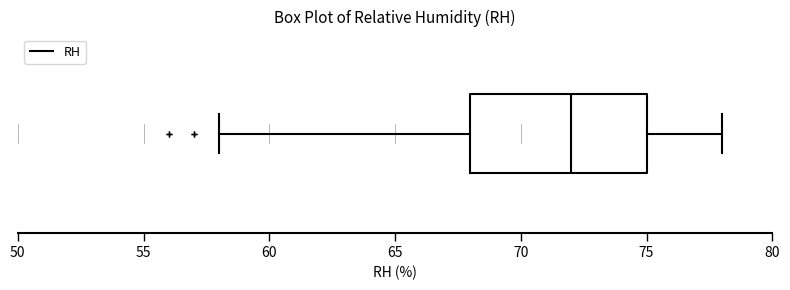

Read this box plot against the x-axis: the position of the median line, the range covered by the box, and the ends of both whiskers. The values are not printed on the chart, so give them approximately, as read against the axis.

median 72, box 68 to 75, whiskers 58 to 78